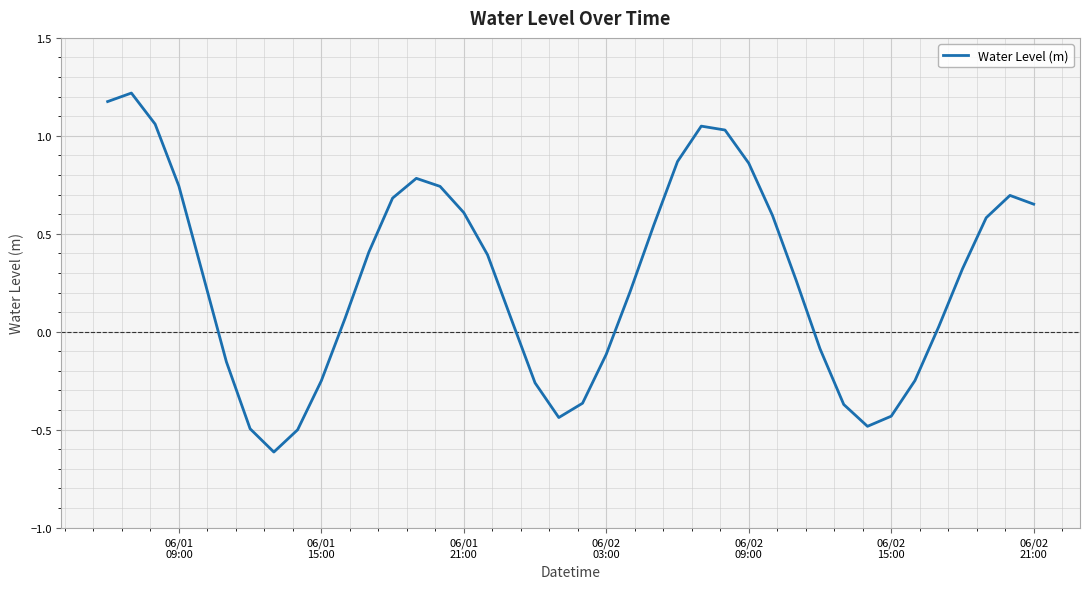

What is the difference between the maximum and minimum values?

1.8